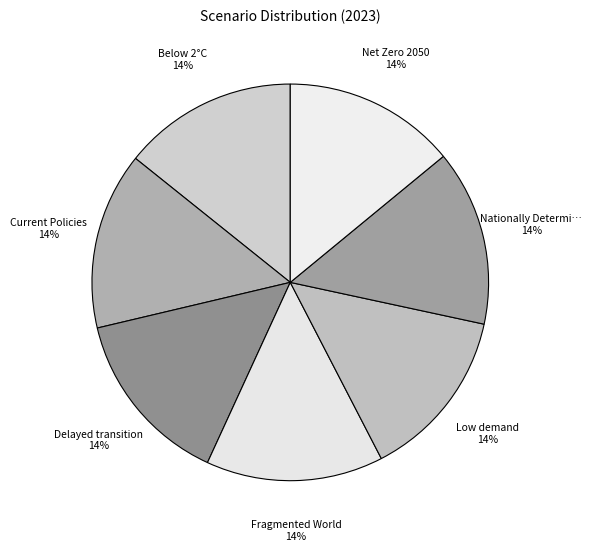

How many segments does this pie chart have?

7